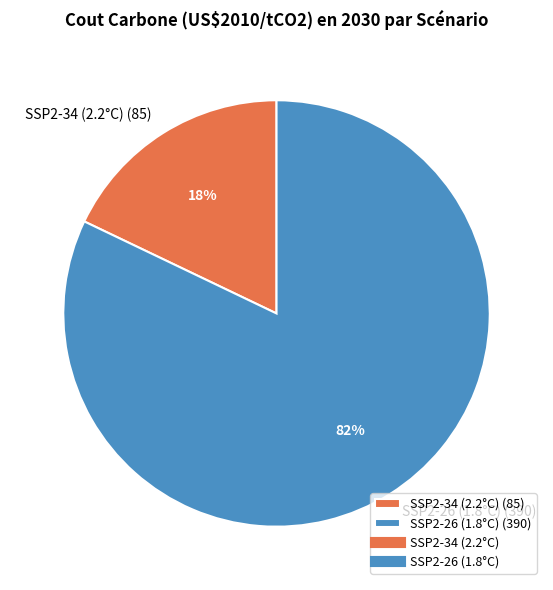

Does any single category account for the majority?

Yes